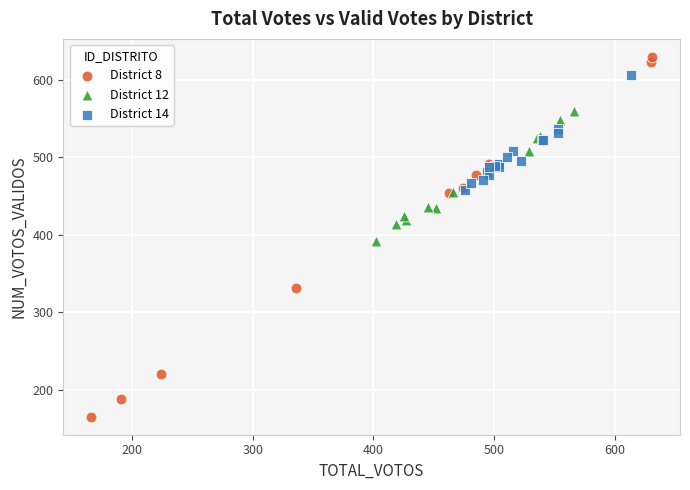

Which series has the widest spread of Y values?

District 8